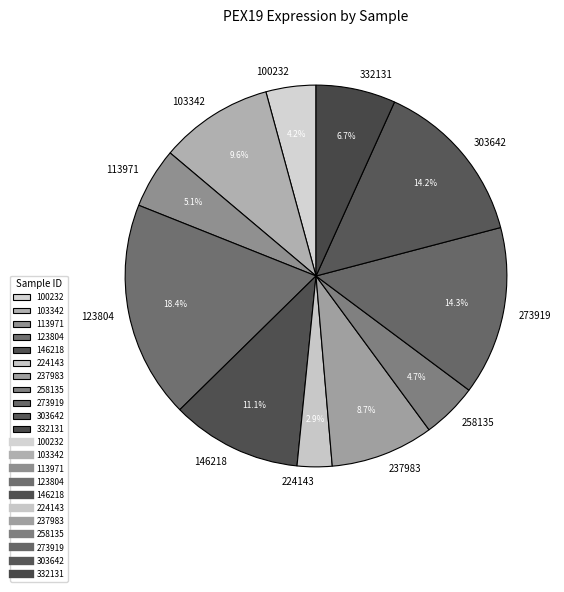

Combined, what portion of the pie is 303642 and 100232?

18.4%